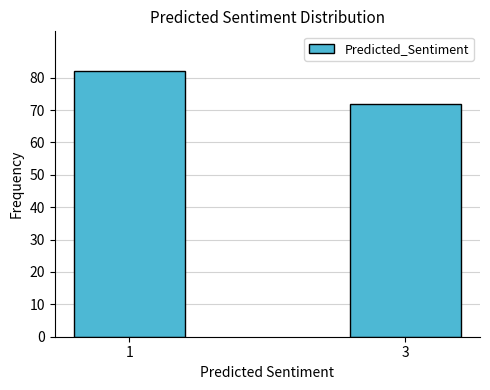

Reading left to right, list all the values displayed in this chart.

82	72